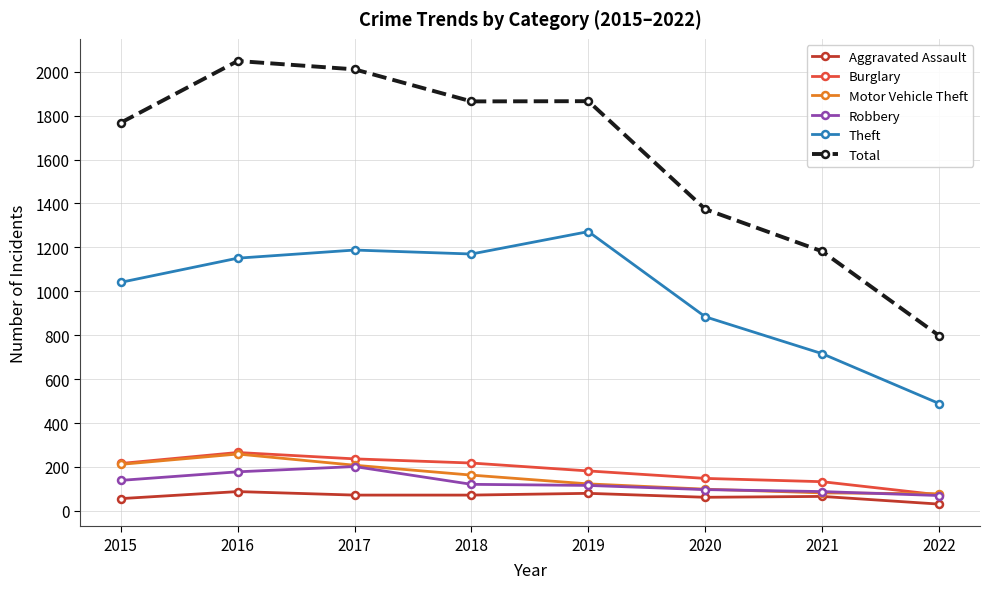

What is the value of the Motor Vehicle Theft point at the 4th from the left?

163